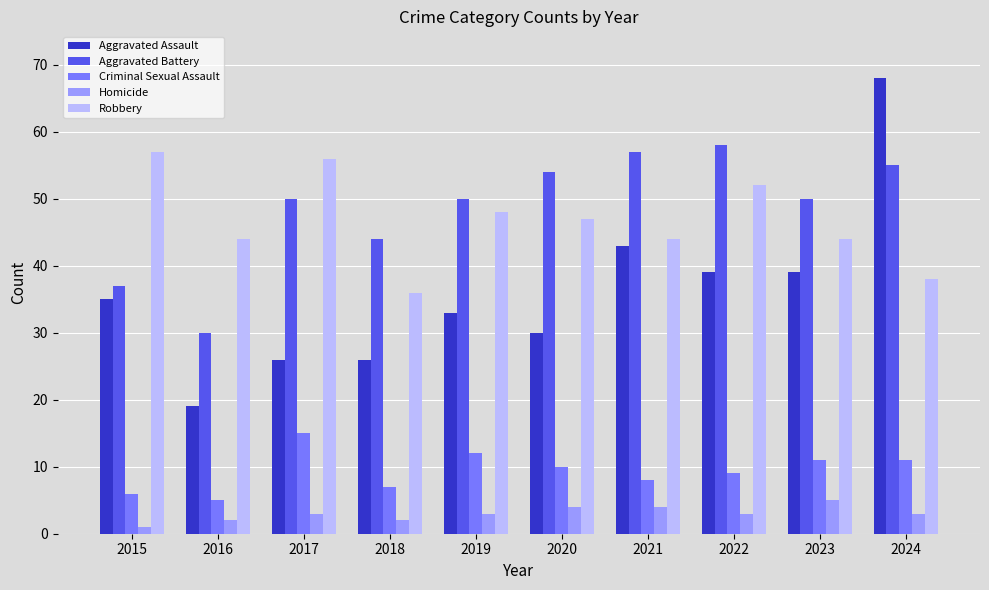

How many groups of bars are there?

10